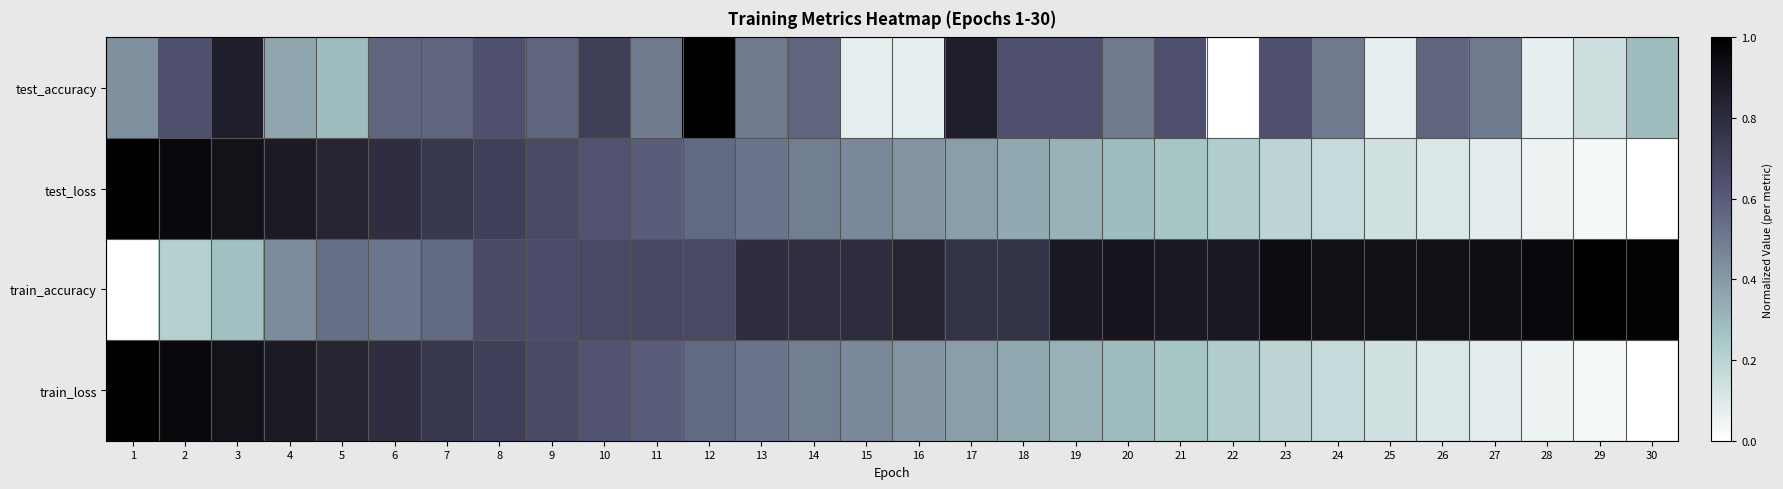

Rank the series at 18 from highest to lowest value.

train_accuracy, test_accuracy, test_loss, train_loss